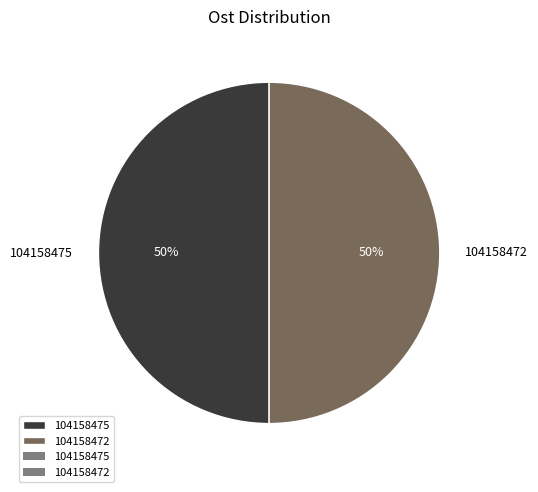

What is the ratio of the value at 104158472 to the value at 104158475?

1.0